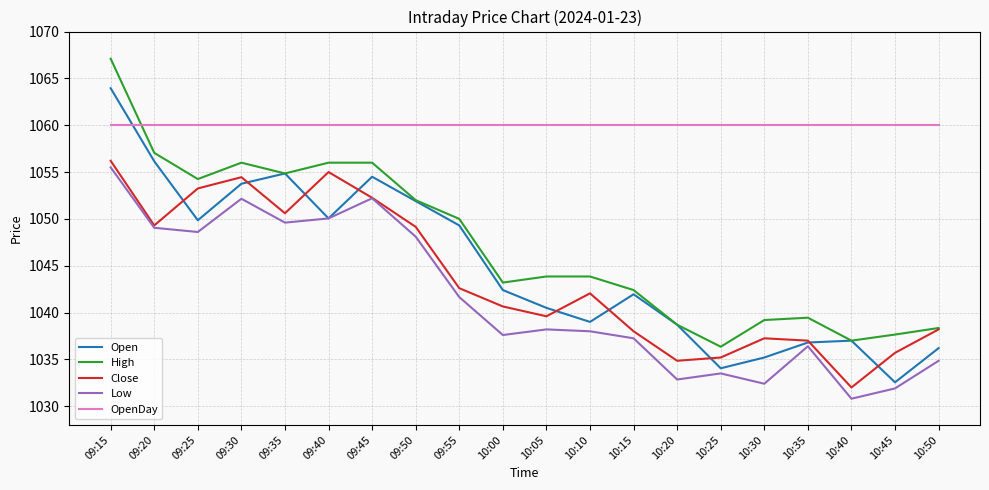

Between 10:25 and 10:30, which series saw the biggest shift?

High